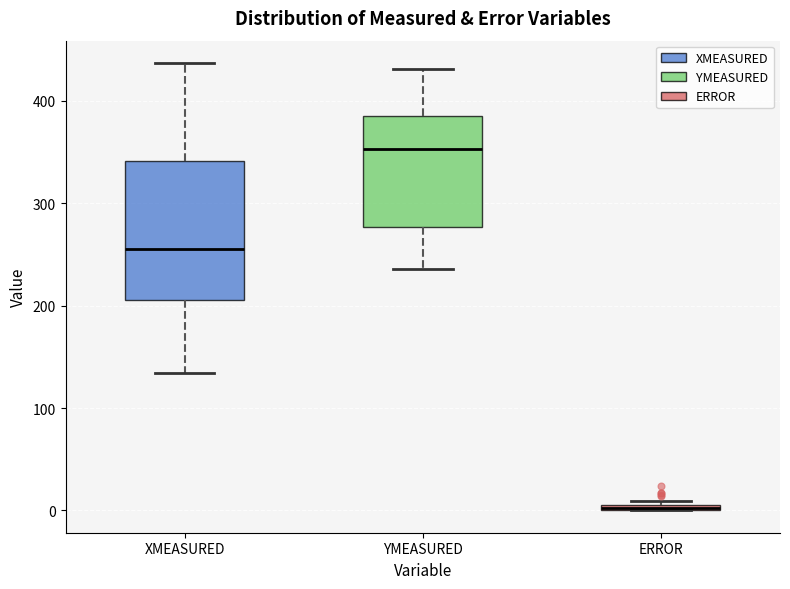

Where is the upper edge of the box for ERROR on the y-axis? The values are not printed on the chart, so give them approximately, as read against the axis.

10